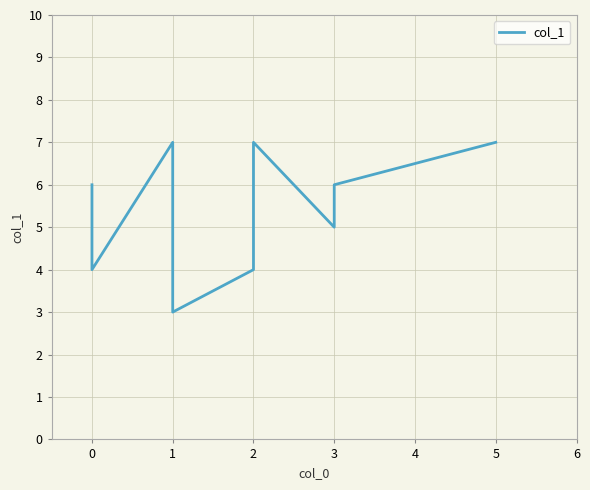

Rank the categories by value from lowest to highest.

1, 0, 2, 3, 0, 3, 1, 2, 5